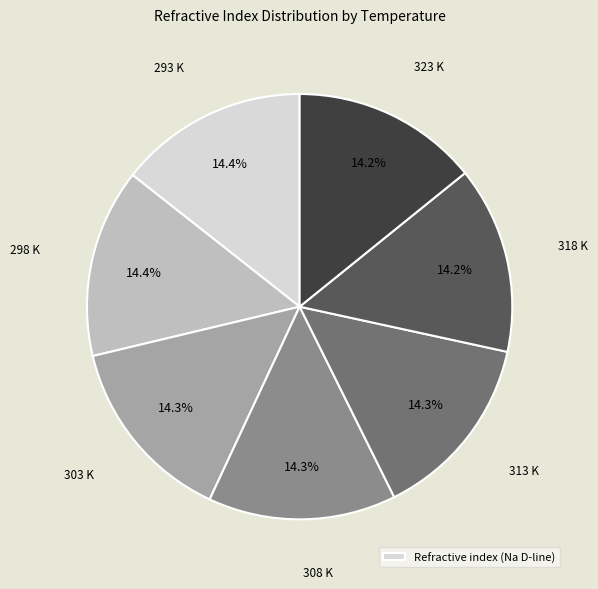

Is there any slice that represents more than half of the pie?

No